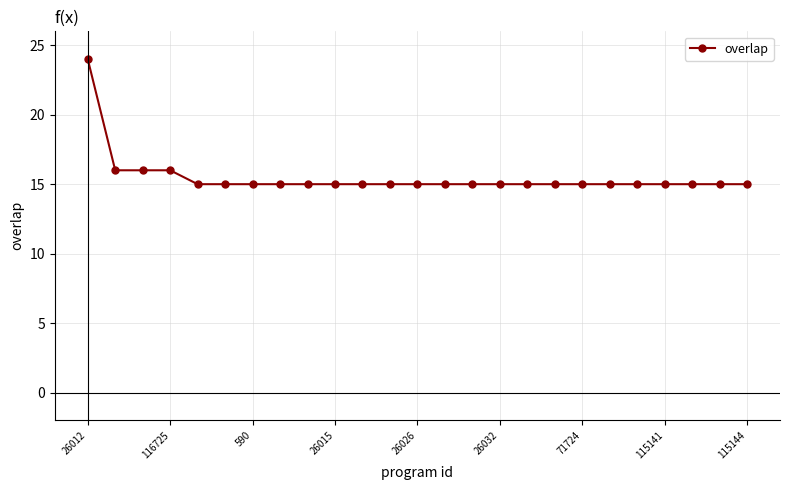

What is the average value?

15